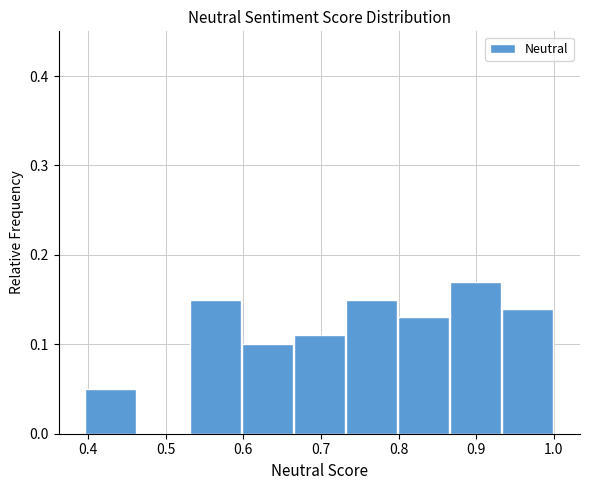

Reading left to right, list every bar in this chart as the range it spans on the x-axis followed by its height. Neither the bar edges nor the heights are printed on the chart, so give them approximately, as read against the axes.

0.40 to 0.46: 0.05
0.46 to 0.53: 0
0.53 to 0.60: 0.15
0.60 to 0.66: 0.10
0.66 to 0.73: 0.11
0.73 to 0.80: 0.15
0.80 to 0.87: 0.13
0.87 to 0.93: 0.17
0.93 to 1.00: 0.14